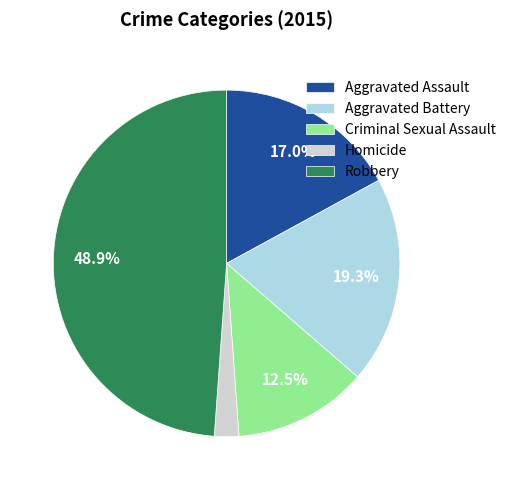

To the nearest percent, what portion does Robbery represent?

49%